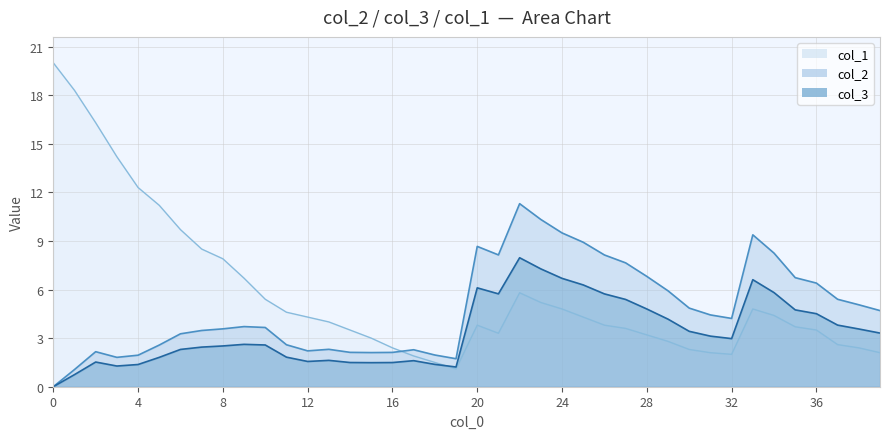

Rank the categories by col_1 value from highest to lowest.

0, 1, 2, 3, 4, 5, 6, 7, 8, 9, 22, 10, 23, 24, 33, 11, 34, 12, 25, 13, 20, 26, 35, 27, 14, 36, 21, 28, 15, 29, 37, 16, 38, 30, 31, 39, 32, 17, 18, 19